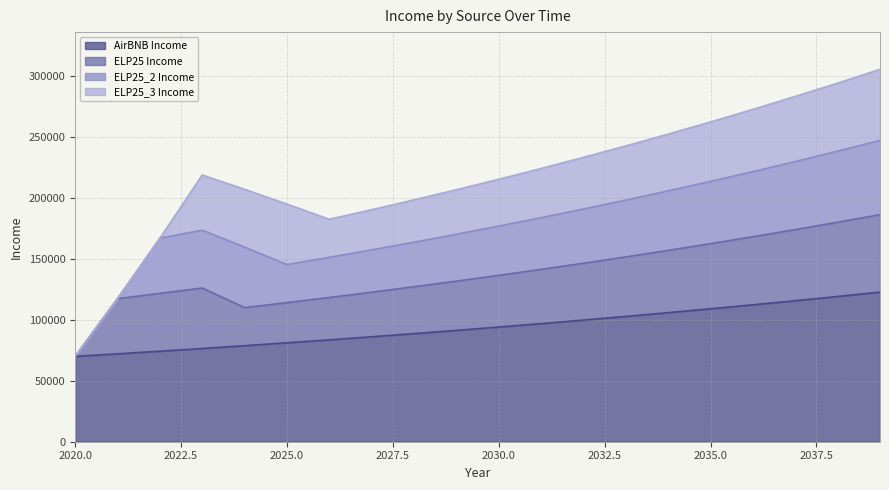

Does the chart have visible grid lines?

Yes